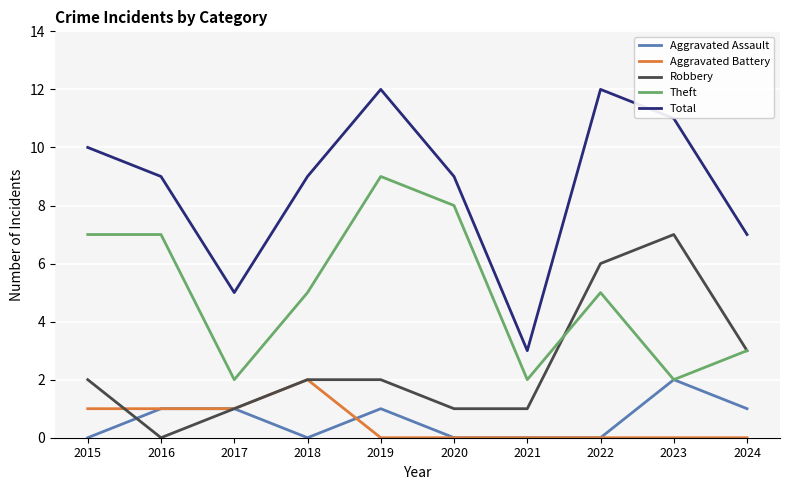

True or false: Theft and Total cross at least once.

False